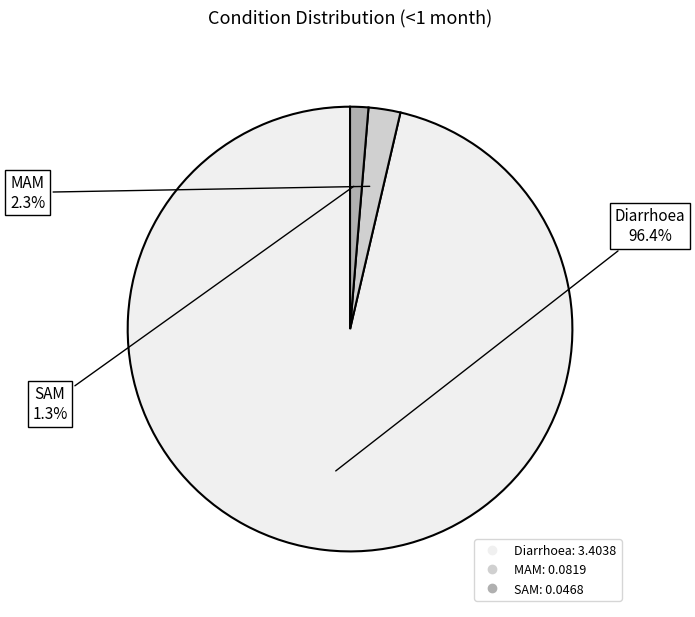

What percentage is the MAM slice, to the nearest percent?

2%